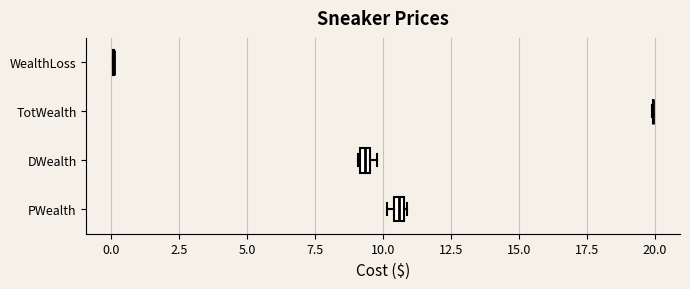

Where is the right edge of the box for PWealth on the x-axis? The values are not printed on the chart, so give them approximately, as read against the axis.

11.0